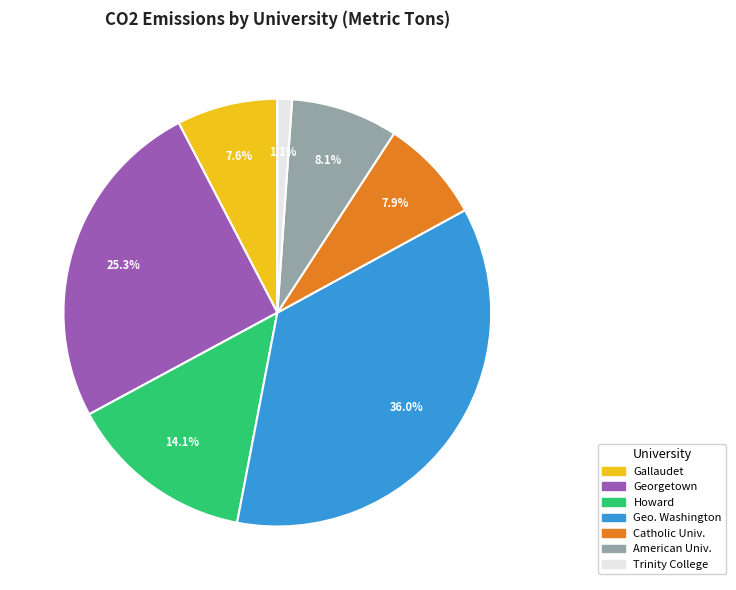

How many segments does this pie chart have?

7